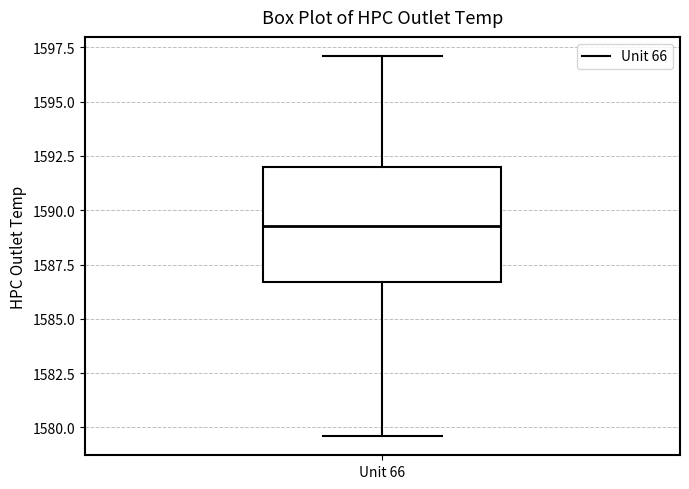

Read this box plot against the y-axis: the position of the median line, the range covered by the box, and the ends of both whiskers. The values are not printed on the chart, so give them approximately, as read against the axis.

median 1589.5, box 1586.5 to 1592.0, whiskers 1579.5 to 1597.0